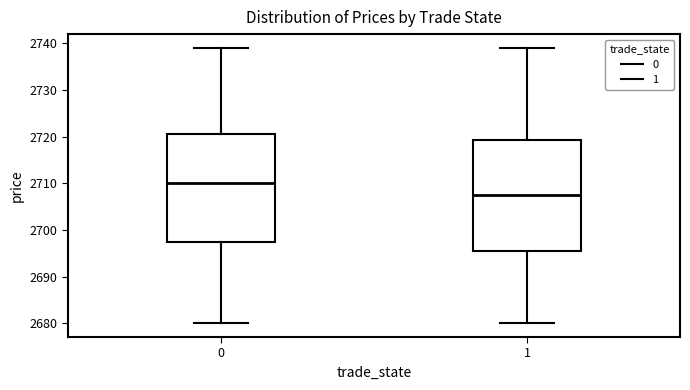

Reading left to right, read every box against the y-axis: the position of its median line, the range the box covers, and the ends of its whiskers. The values are not printed on the chart, so give them approximately, as read against the axis.

0: median 2710, box 2698 to 2721, whiskers 2680 to 2739
1: median 2708, box 2696 to 2719, whiskers 2680 to 2739